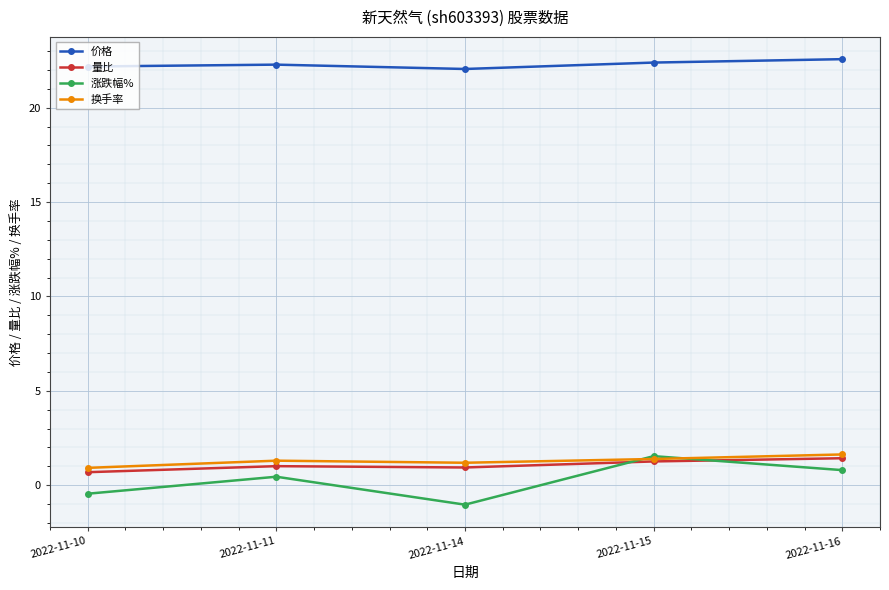

How many interior local valleys does the 价格 series have?

1